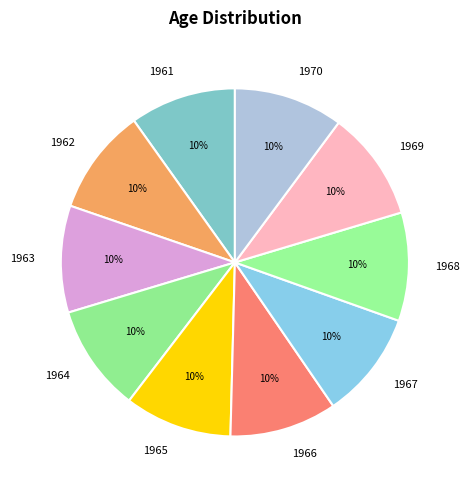

To the nearest percent, what is the combined percentage of 1964 and 1968?

20%